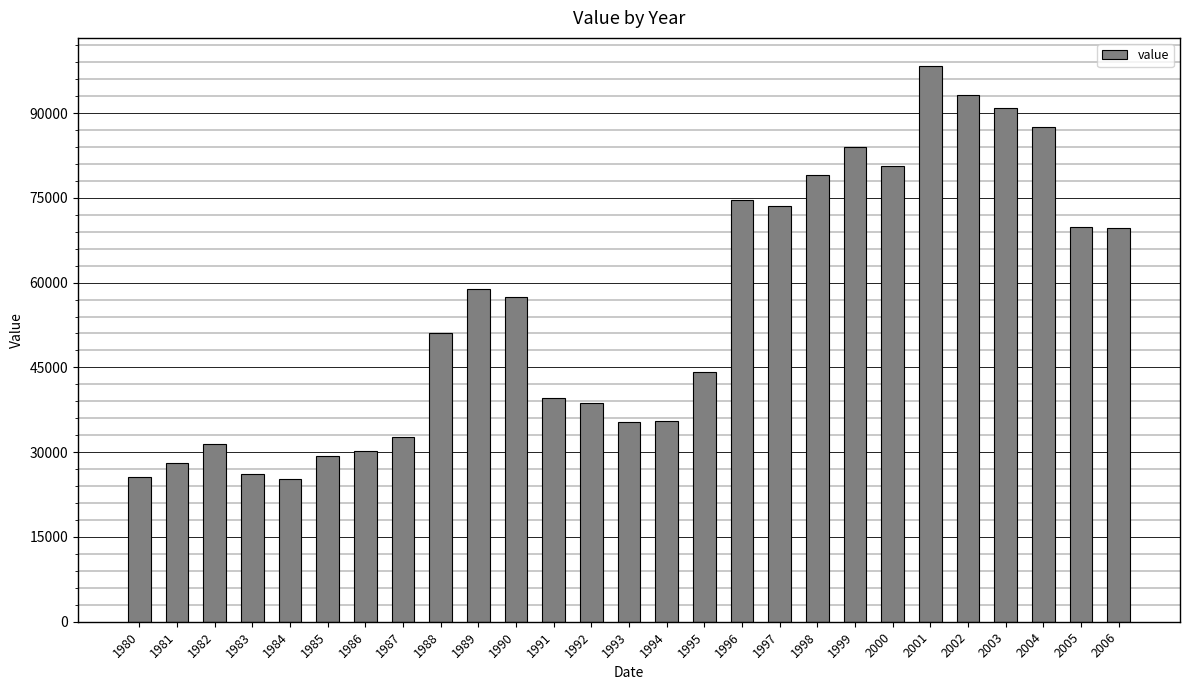

What is the difference between the values at 2004 and 1980?

61992